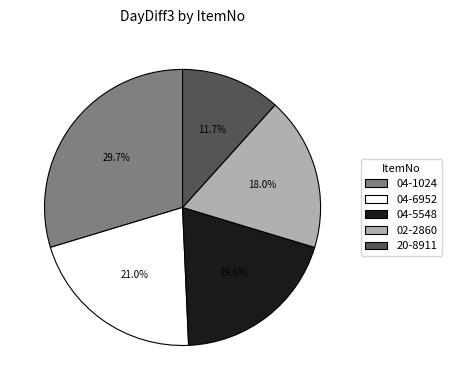

True or false: 02-2860 accounts for 18% of the total.

True